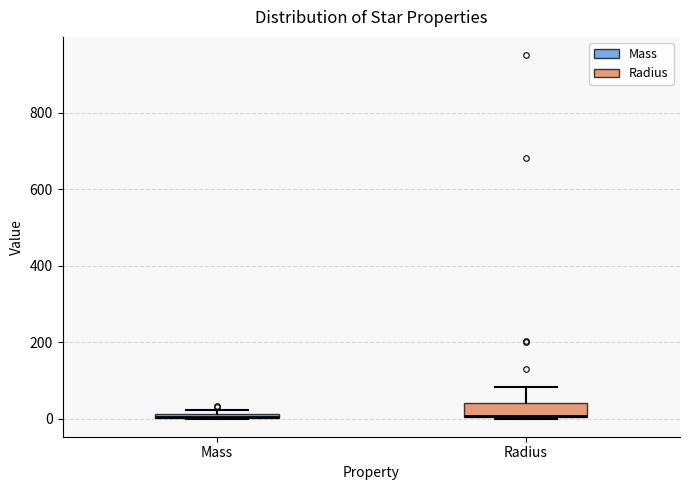

Which box is the tallest, from its lower edge to its upper edge?

Radius